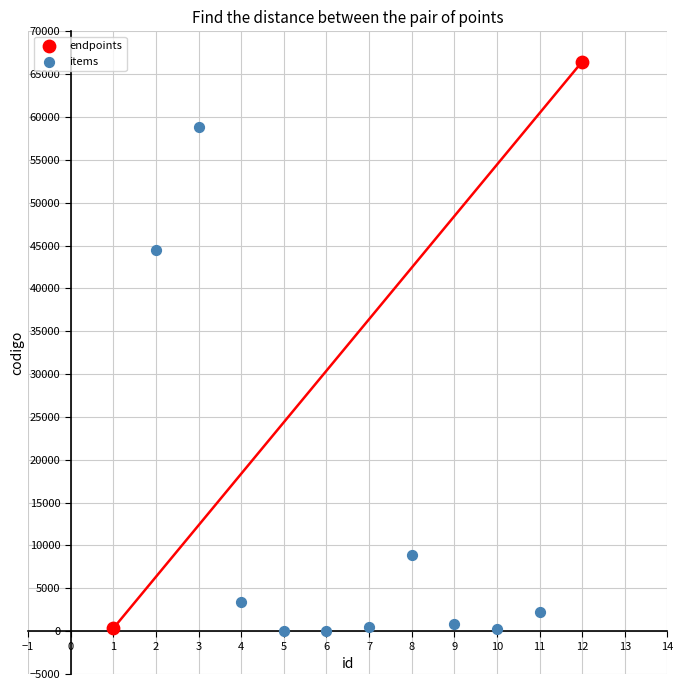

Which series has the widest spread of Y values?

endpoints